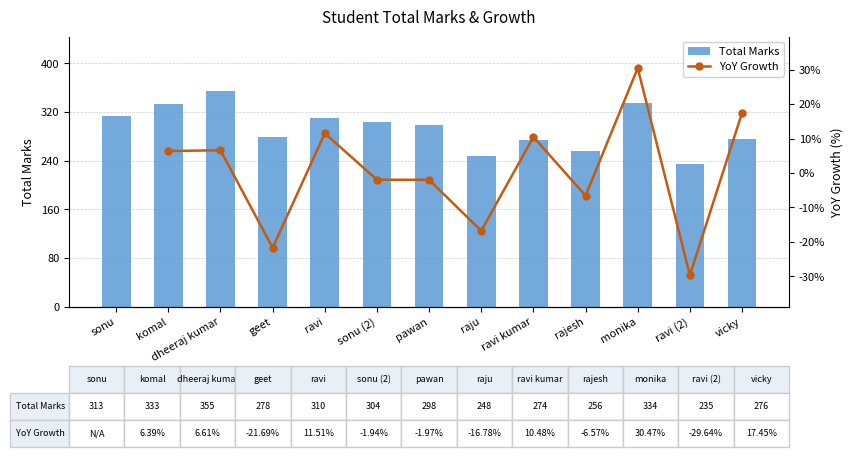

What is the total value across all series at ravi kumar?

284.5